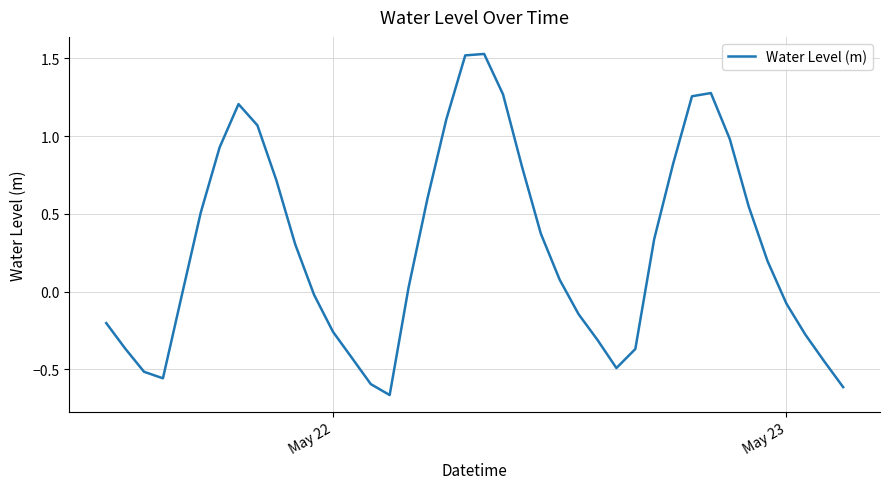

What is the difference between the maximum and minimum values?

2.2